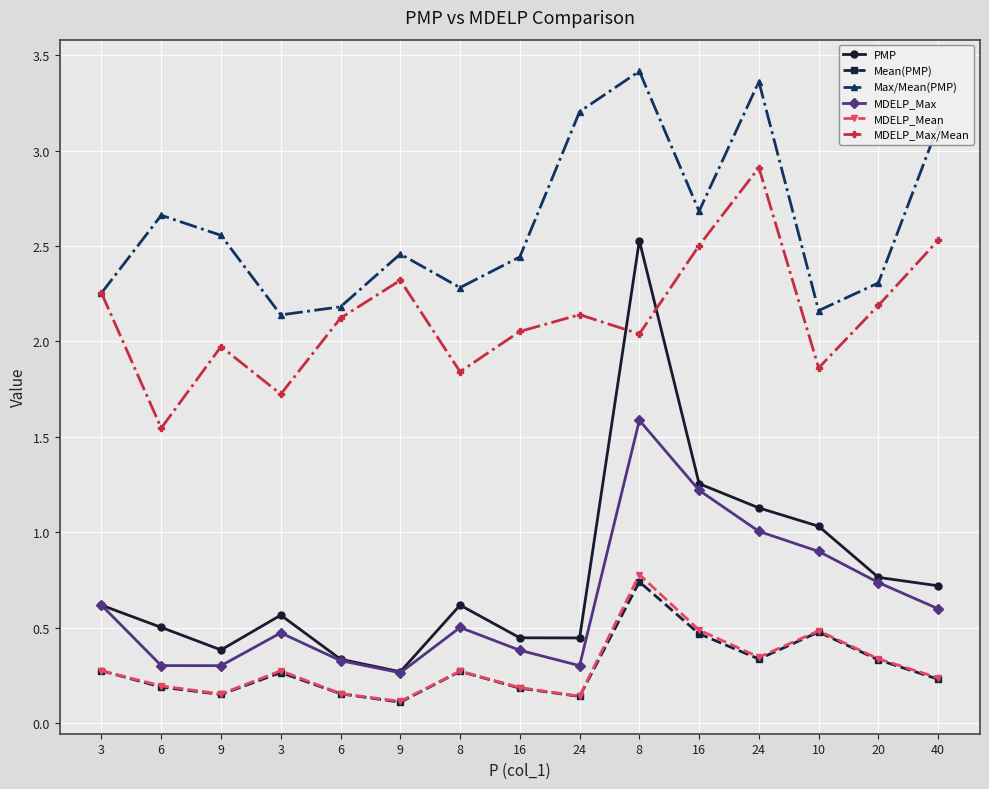

Does the chart have visible grid lines?

Yes